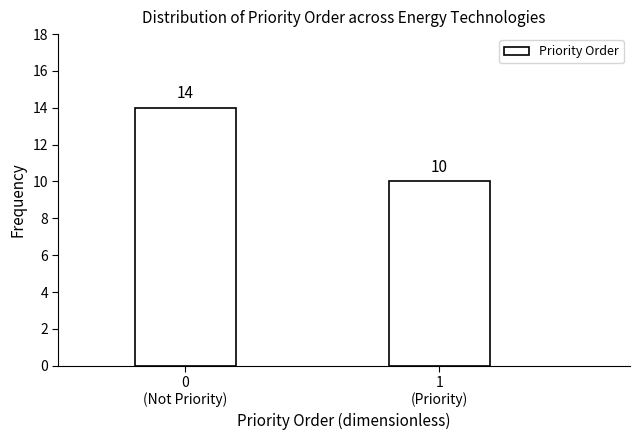

Reading left to right, extract all data points from this chart.

14	10